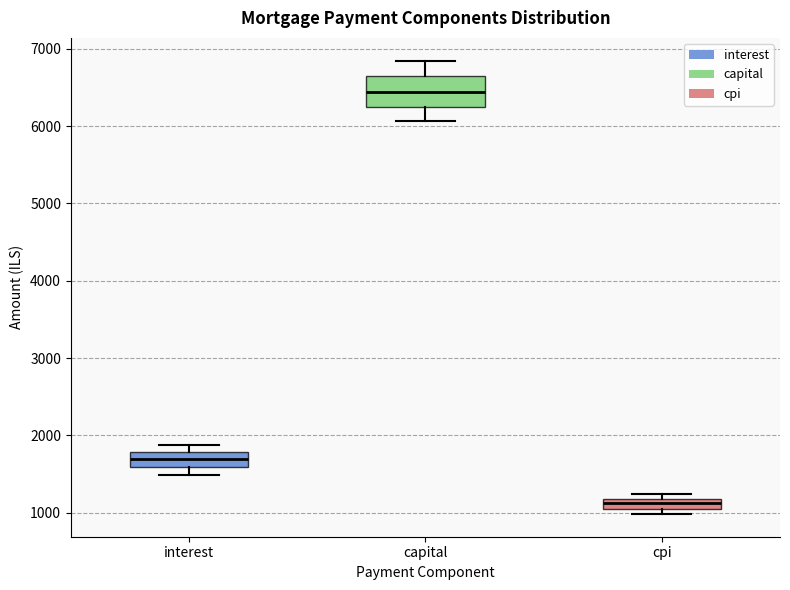

Which box's median line is the highest?

capital